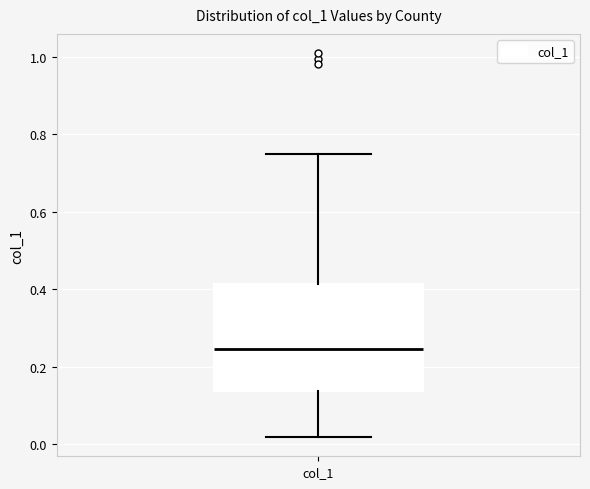

Where does the median line of the box for col_1 sit on the y-axis? The values are not printed on the chart, so give them approximately, as read against the axis.

0.24